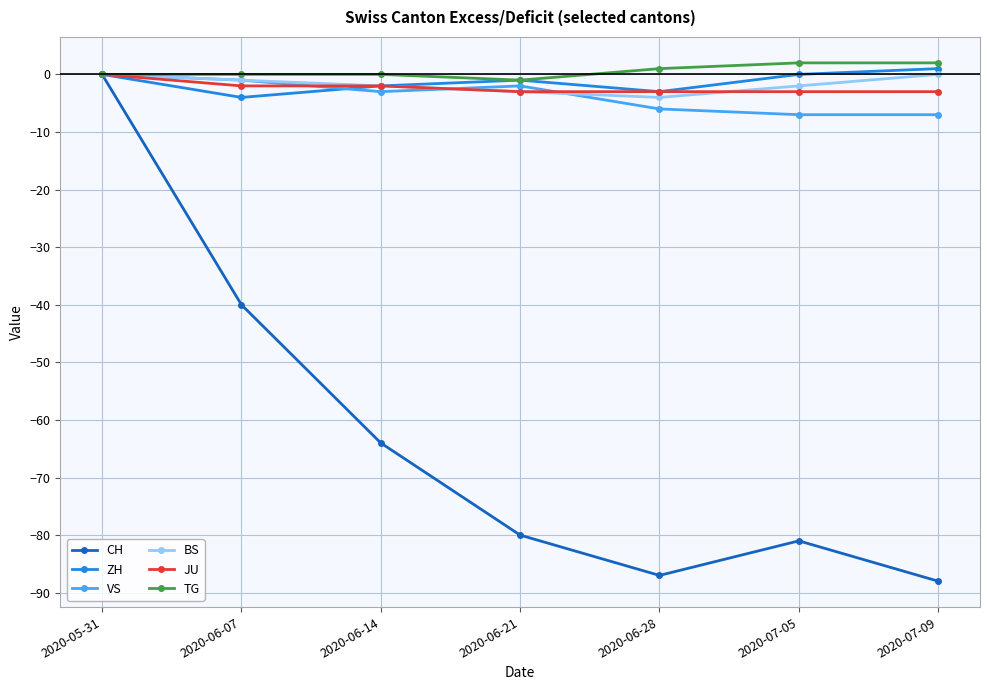

How many values in the CH series exceed -80?

3